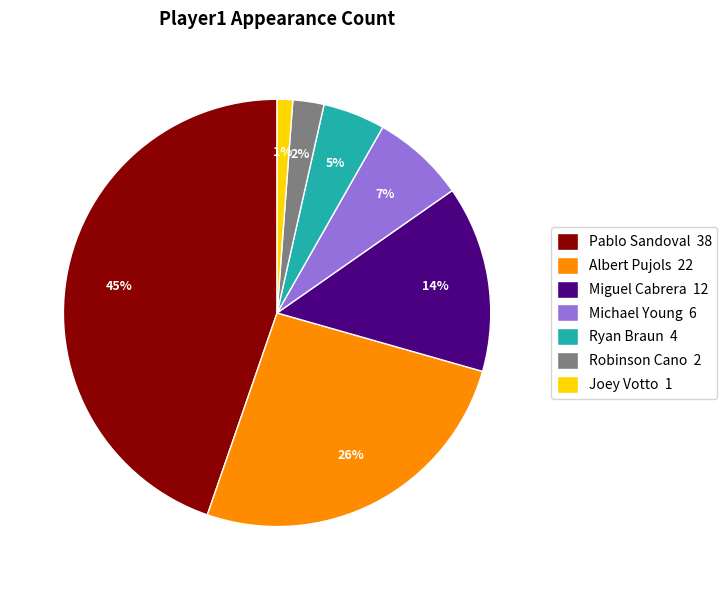

To the nearest percent, what is the combined percentage of Albert Pujols and Miguel Cabrera?

40%